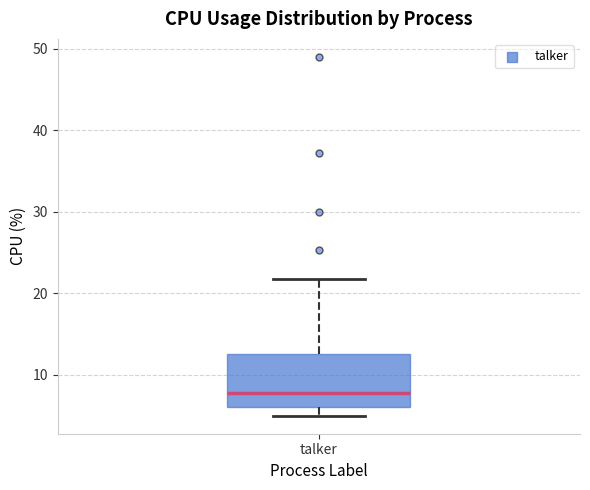

Transcribe this box plot: give where the median line is, the range the box spans, and where the two whiskers end, as read against the y-axis. The values are not printed on the chart, so give them approximately, as read against the axis.

median 8, box 6 to 13, whiskers 5 to 22